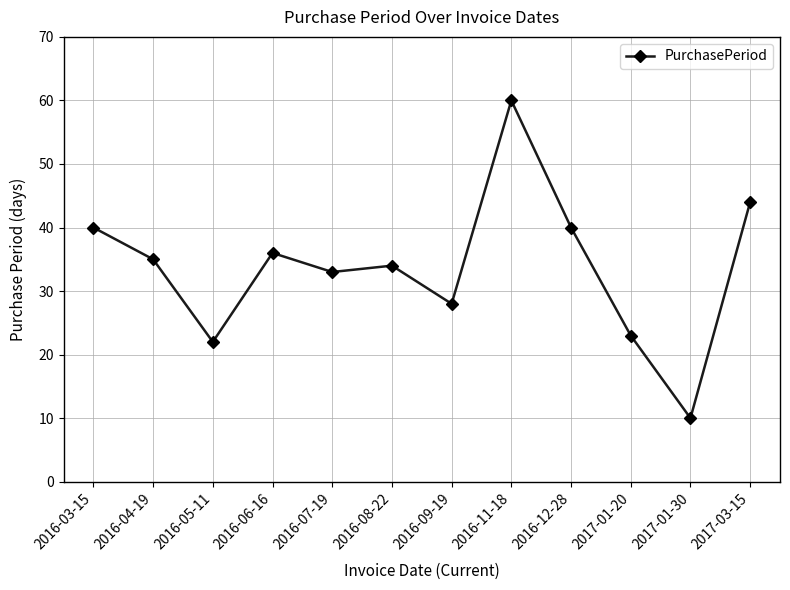

What is the label of the 6th point from the right?

2016-09-19